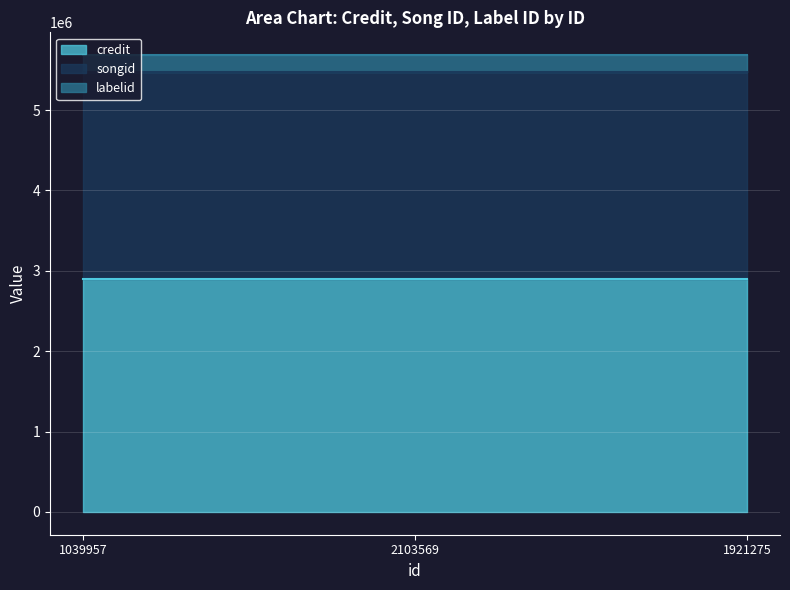

Which has a higher value, 1921275 or 1039957?

1921275